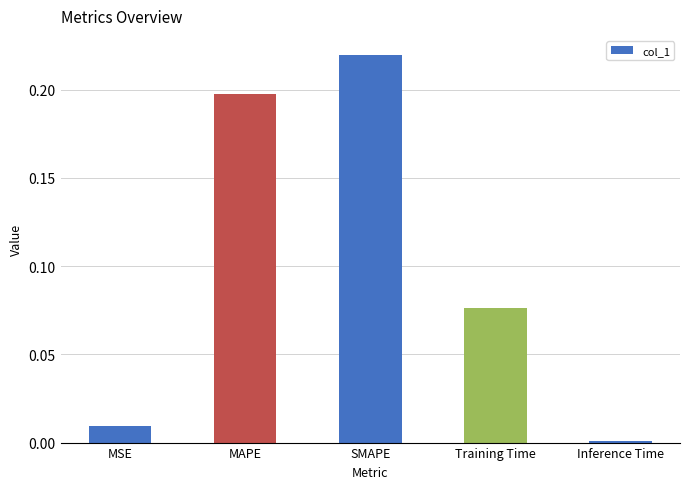

List the labels in order of value, largest first.

SMAPE, MAPE, Training Time, MSE, Inference Time